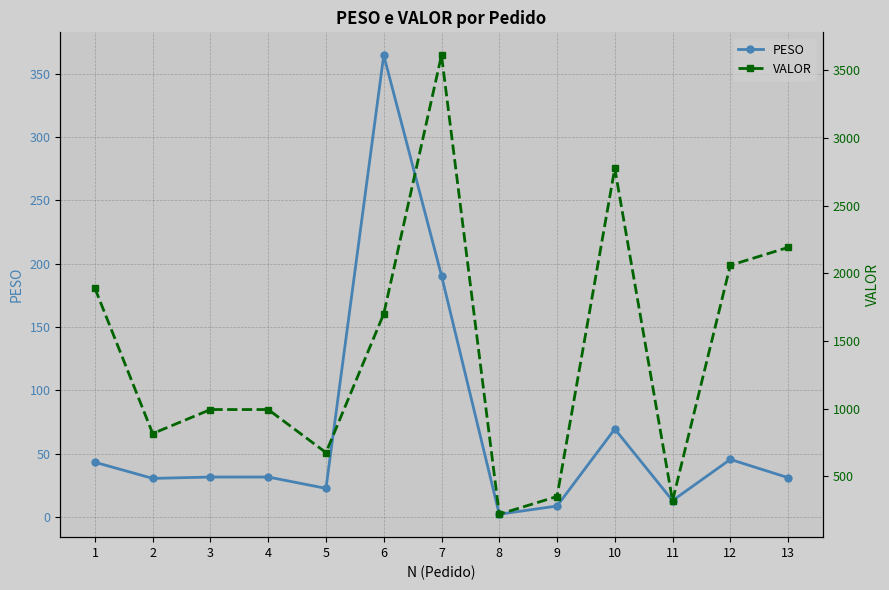

Is it true that PESO equals 31.6 at 4?

True